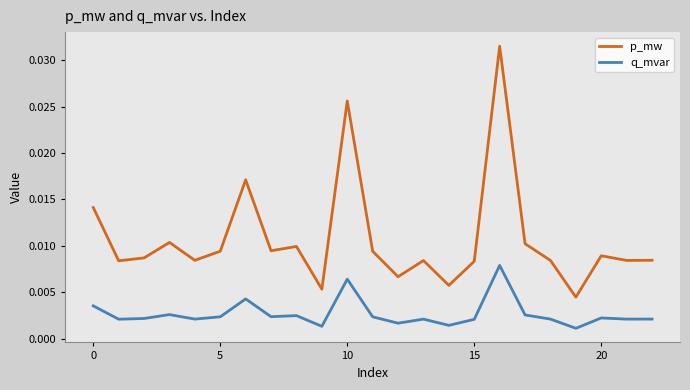

Which series has the largest total across all categories?

p_mw